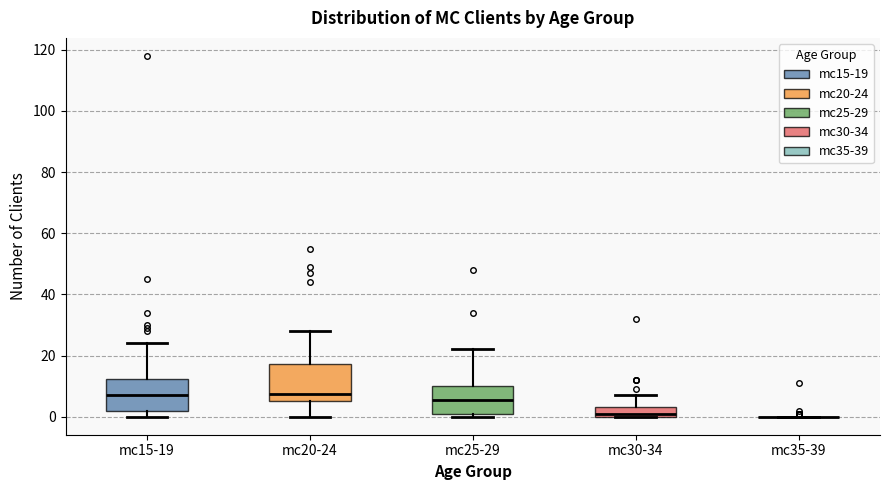

Reading left to right, read every box against the y-axis: the position of its median line, the range the box covers, and the ends of its whiskers. The values are not printed on the chart, so give them approximately, as read against the axis.

mc15-19: median 8, box 2 to 12, whiskers 0 to 24
mc20-24: median 8, box 6 to 18, whiskers 0 to 28
mc25-29: median 6, box 2 to 10, whiskers 0 to 22
mc30-34: median 2, box 0 to 4, whiskers 0 to 8
mc35-39: box collapsed to a line at 0, whiskers 0 to 0